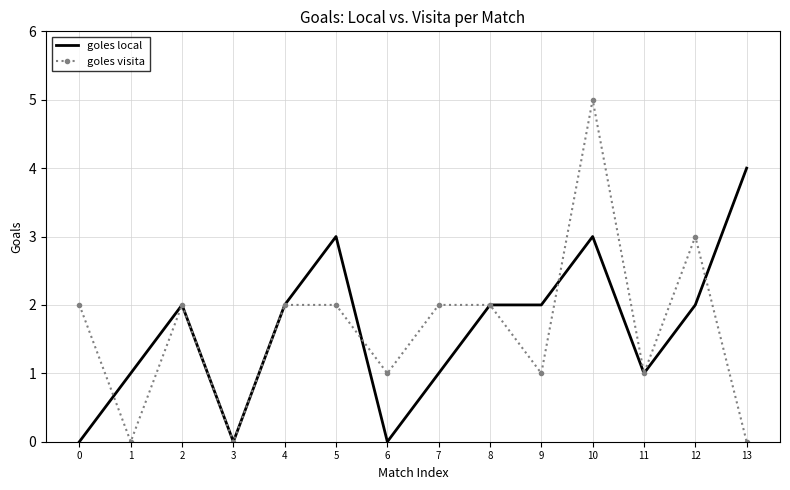

The value of goles local at 6 is 0. True or false?

True